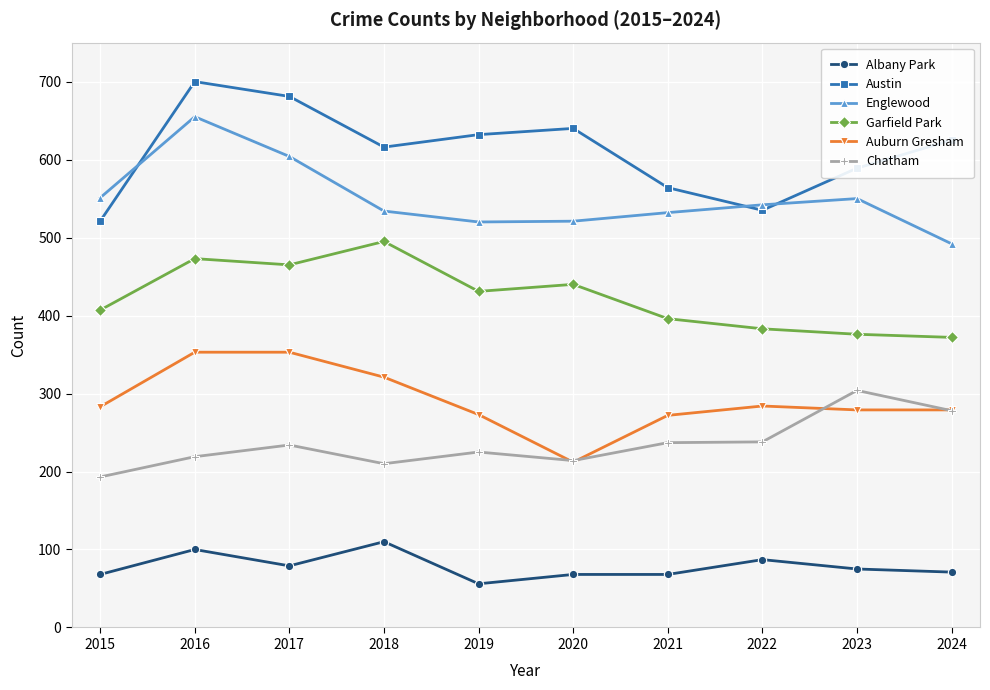

At which label does Austin first exceed 625?

2016